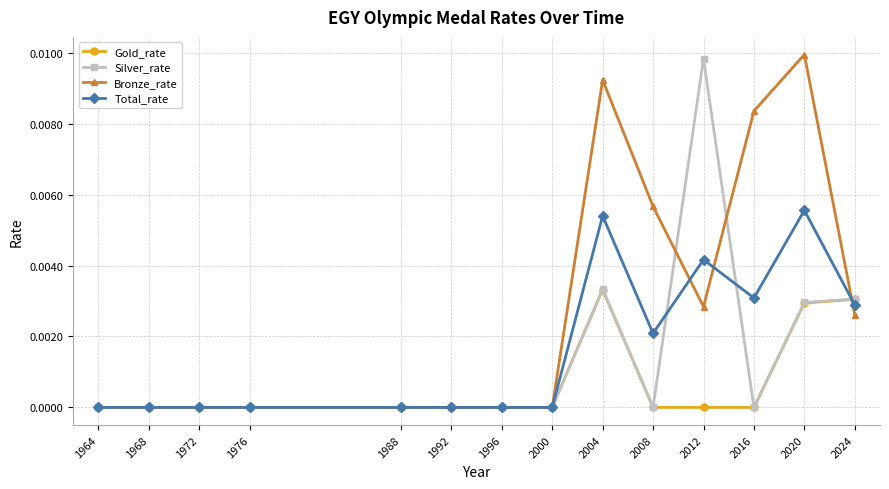

What are all the series names shown in the legend?

Gold_rate, Silver_rate, Bronze_rate, Total_rate